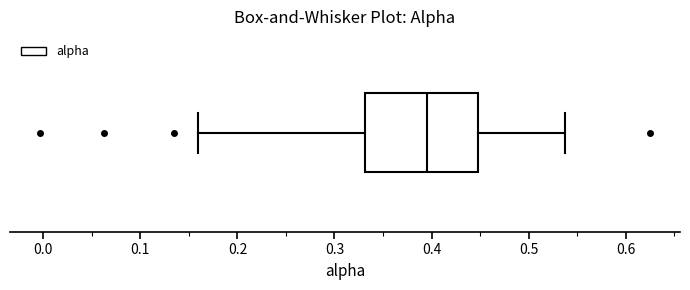

Where does the median line of the box sit on the x-axis? The values are not printed on the chart, so give them approximately, as read against the axis.

0.40